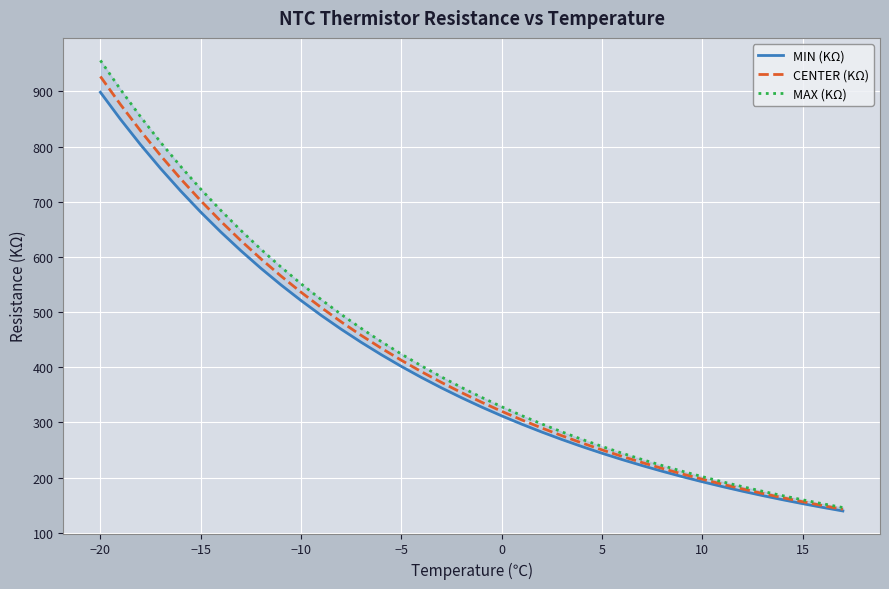

Reading right to left, what are all the values shown in this chart?

MIN (KΩ): 139.4	145.9	152.6	159.8	167.3	175.2	183.6	192.3	201.6	211.4	221.7	232.5	244.0	256.1	268.9	282.4	296.7	311.8	327.7	344.6	362.5	381.4	401.4	422.6	445.0	468.8	494.0	520.8	549.1	579.2	611.2	645.1	681.1	719.4	760.1	803.3	849.4	898.3
CENTER (KΩ): 142.5	149.1	156.1	163.4	171.2	179.3	187.9	196.9	206.5	216.5	227.1	238.3	250.1	262.6	275.8	289.7	304.4	320.0	336.5	353.9	372.3	391.8	412.5	434.4	457.6	482.2	508.2	535.9	565.2	596.4	629.4	664.5	701.8	741.5	783.6	828.5	876.1	926.9
MAX (KΩ): 145.6	152.4	159.6	167.1	175.1	183.4	192.2	201.6	211.4	221.7	232.6	244.1	256.3	269.2	282.7	297.1	312.2	328.3	345.3	363.2	382.3	402.4	423.7	446.3	470.3	495.7	522.6	551.2	581.5	613.7	647.9	684.3	722.9	763.9	807.6	854.0	903.4	956.0